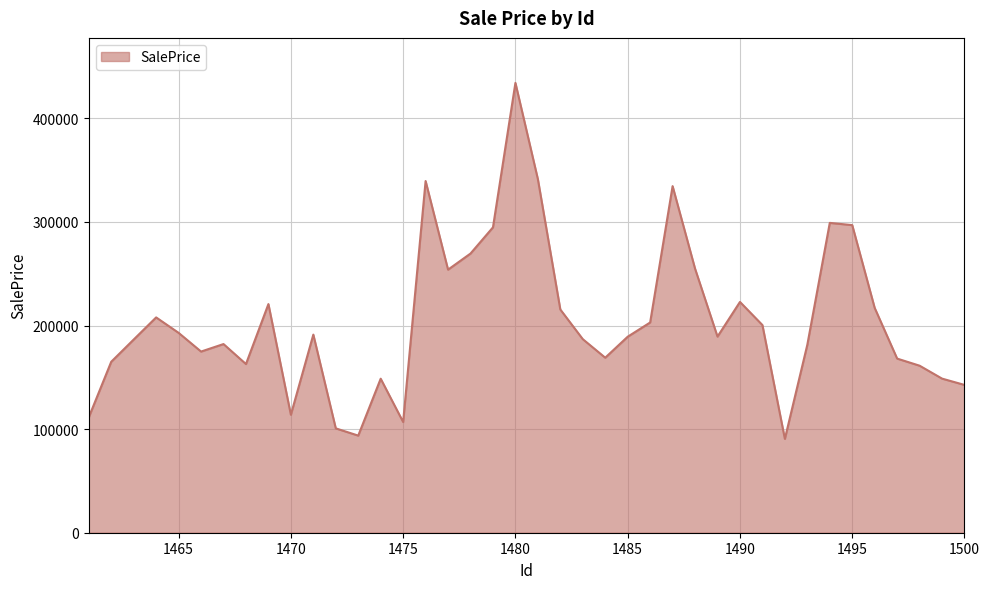

What is the maximum value shown in the chart?

434257.4